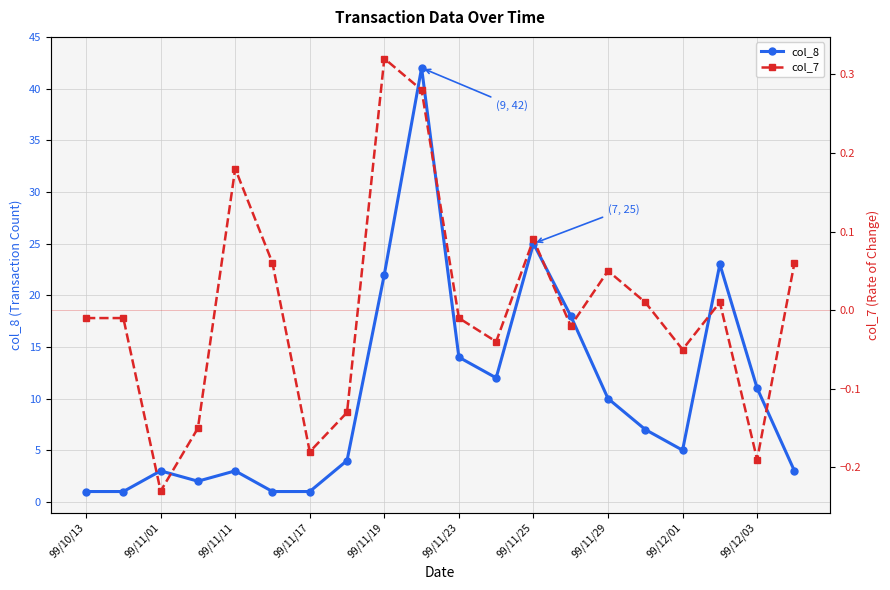

How many interior local peaks does the col_8 series have?

5